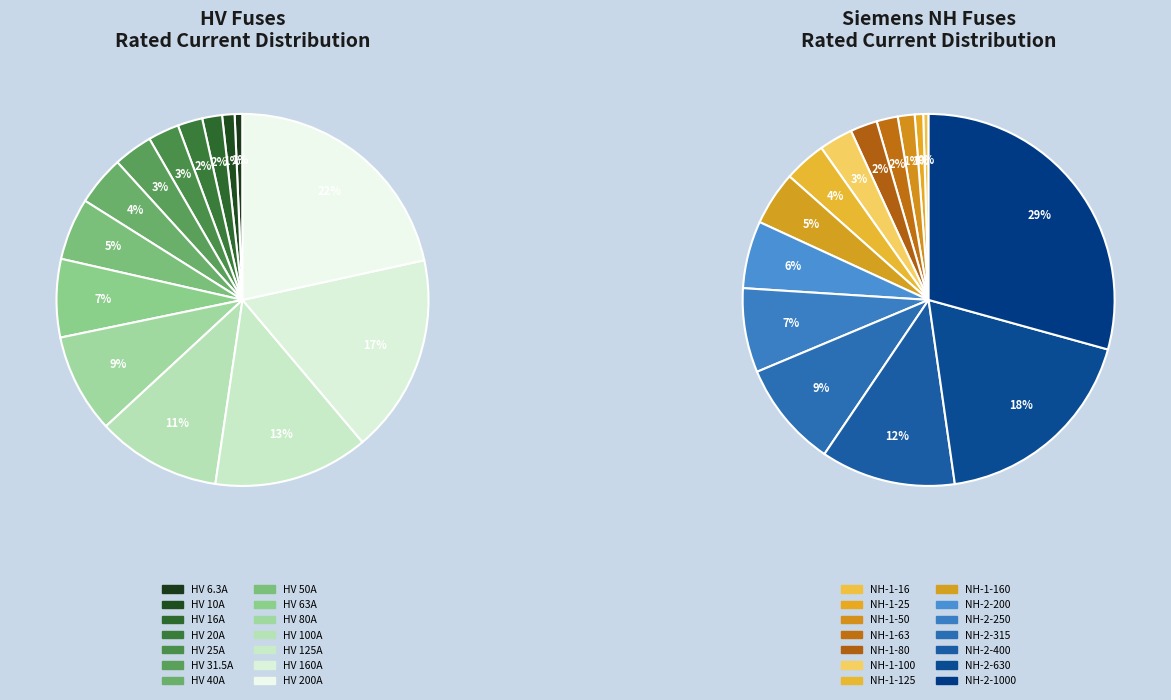

To the nearest percent, what portion does 3 represent?

2%